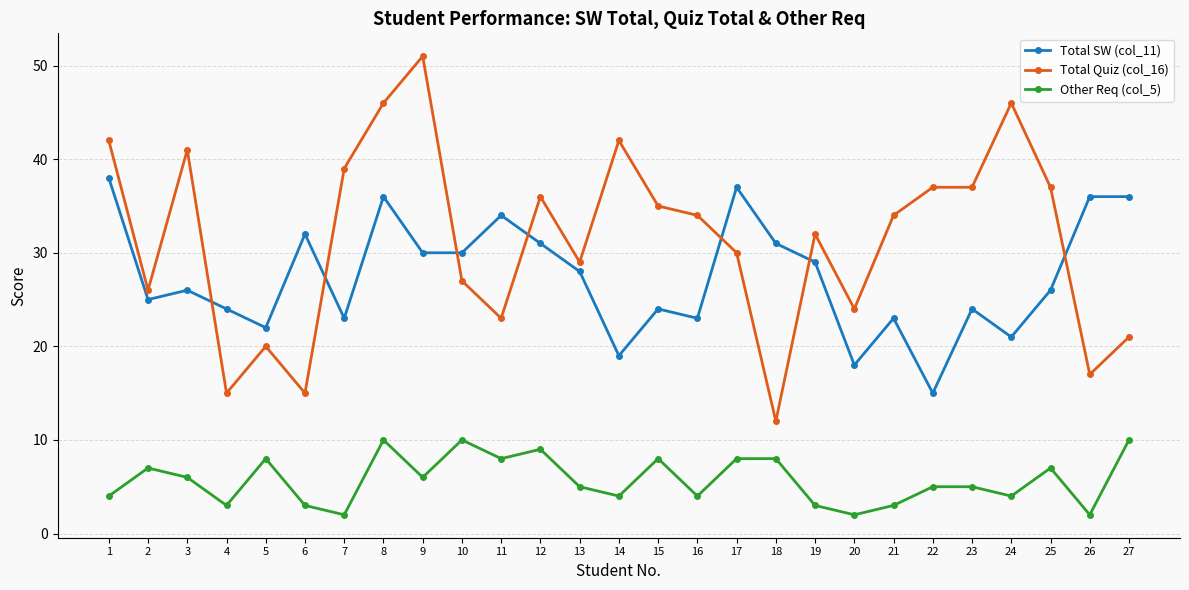

Reading right to left, what are all the values shown in this chart?

Total SW (col_11): 36	36	26	21	24	15	23	18	29	31	37	23	24	19	28	31	34	30	30	36	23	32	22	24	26	25	38
Total Quiz (col_16): 21	17	37	46	37	37	34	24	32	12	30	34	35	42	29	36	23	27	51	46	39	15	20	15	41	26	42
Other Req (col_5): 10	2	7	4	5	5	3	2	3	8	8	4	8	4	5	9	8	10	6	10	2	3	8	3	6	7	4